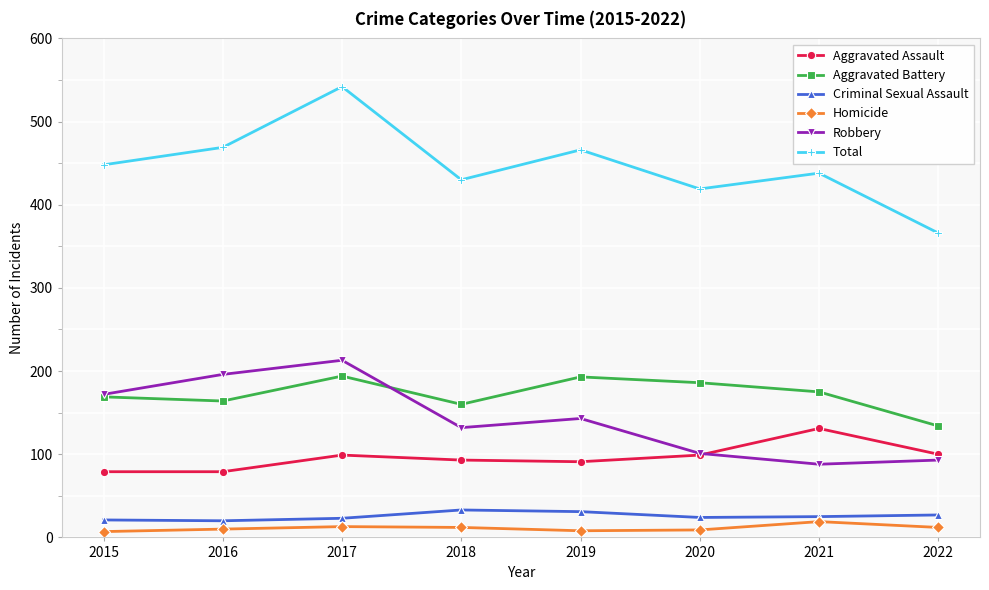

How many distinct data groups are displayed?

6